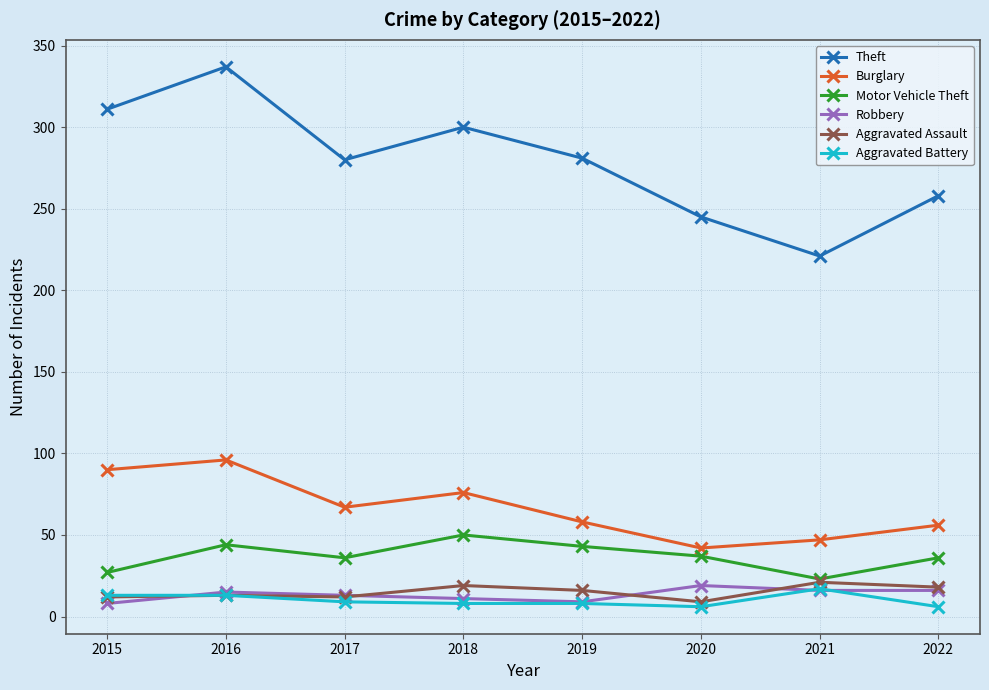

How many interior local valleys does the Theft series have?

2